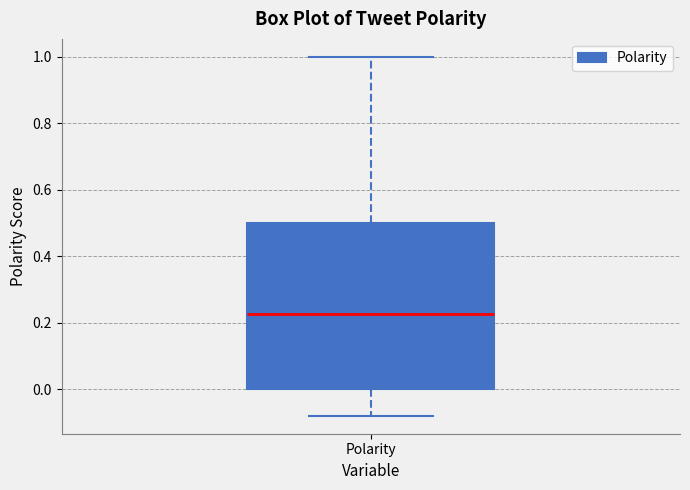

Read this box plot against the y-axis: the position of the median line, the range covered by the box, and the ends of both whiskers. The values are not printed on the chart, so give them approximately, as read against the axis.

median 0.22, box 0.00 to 0.50, whiskers -0.08 to 1.00